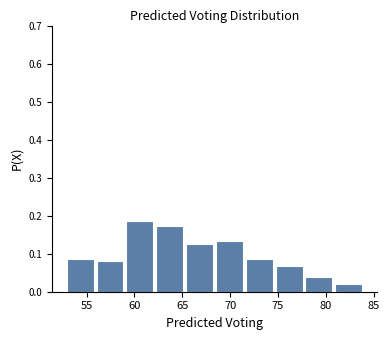

Reading left to right, transcribe this chart: for each bar, give the range it covers on the x-axis and its height. Neither the bar edges nor the heights are printed on the chart, so give them approximately, as read against the axes.

53.0 to 56.0: 0.09
56.0 to 59.0: 0.08
59.0 to 62.0: 0.19
62.0 to 65.0: 0.17
65.0 to 68.5: 0.13
68.5 to 71.5: 0.13
71.5 to 74.5: 0.09
74.5 to 77.5: 0.07
77.5 to 81.0: 0.04
81.0 to 84.0: 0.02